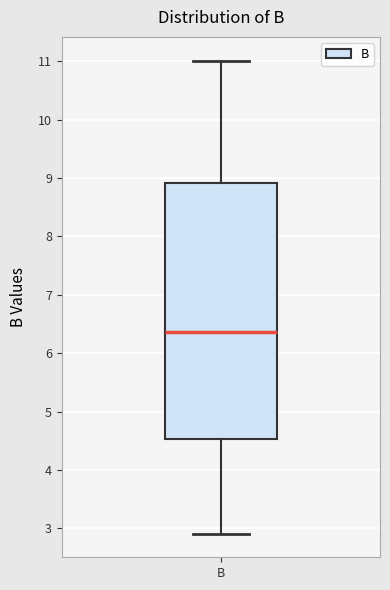

Where does the lower whisker of the box for B end on the y-axis? The values are not printed on the chart, so give them approximately, as read against the axis.

2.9